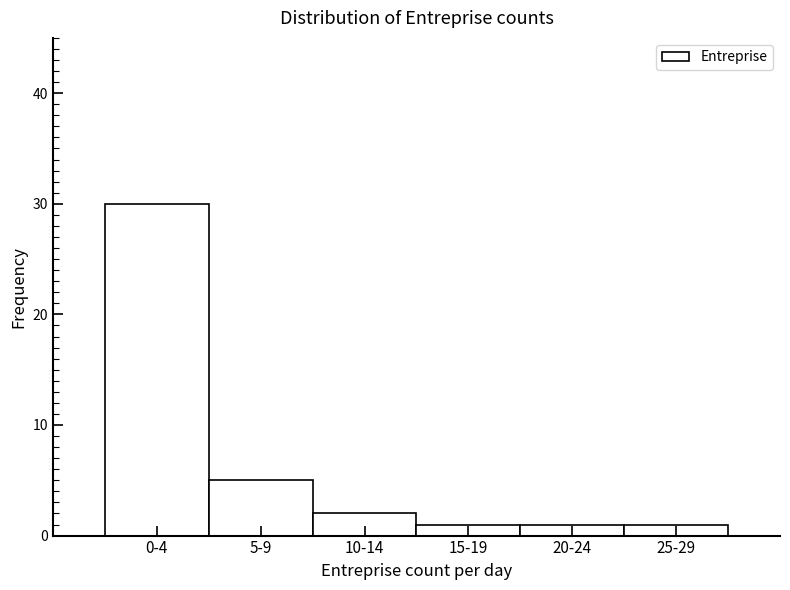

Reading left to right, extract all data points from this chart.

30	5	2	1	1	1